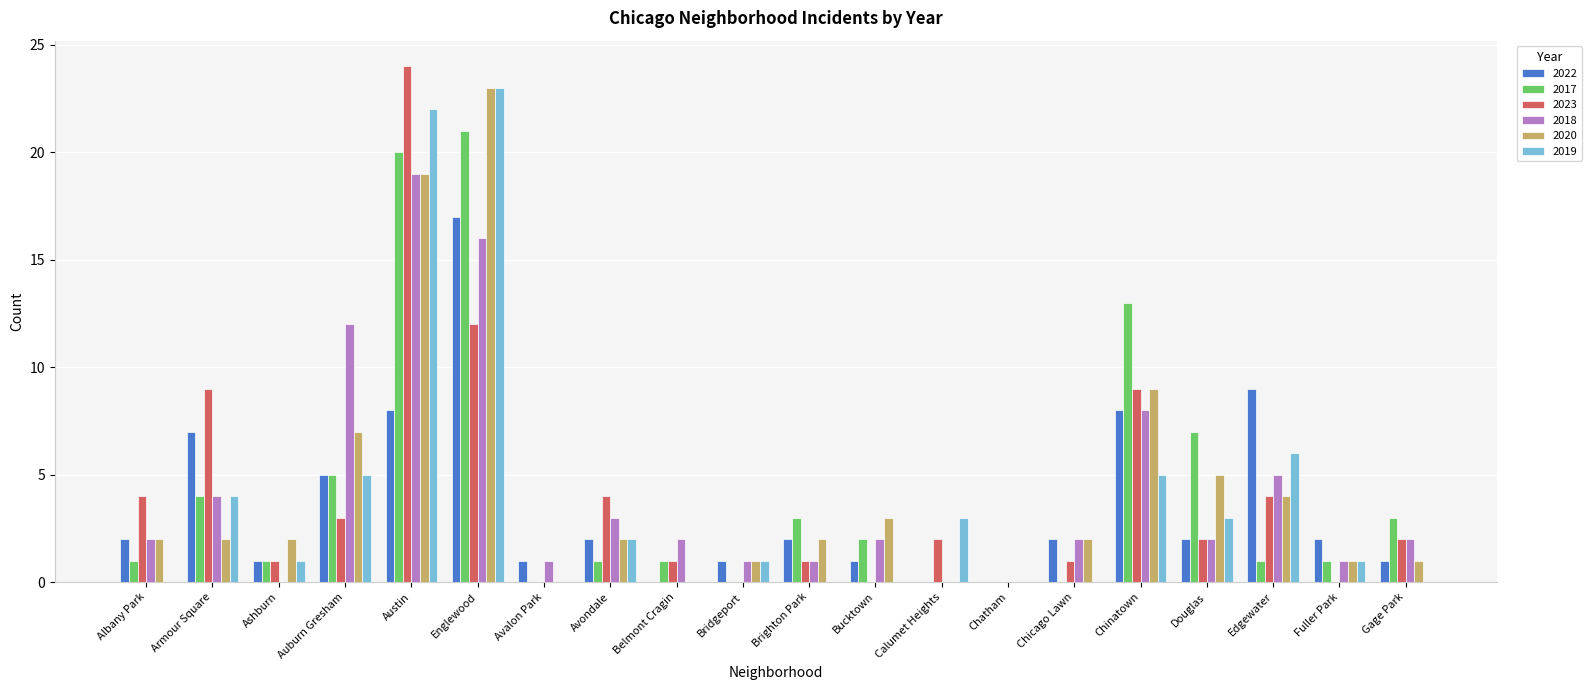

At which category does the chart reach its peak across all series?

Austin